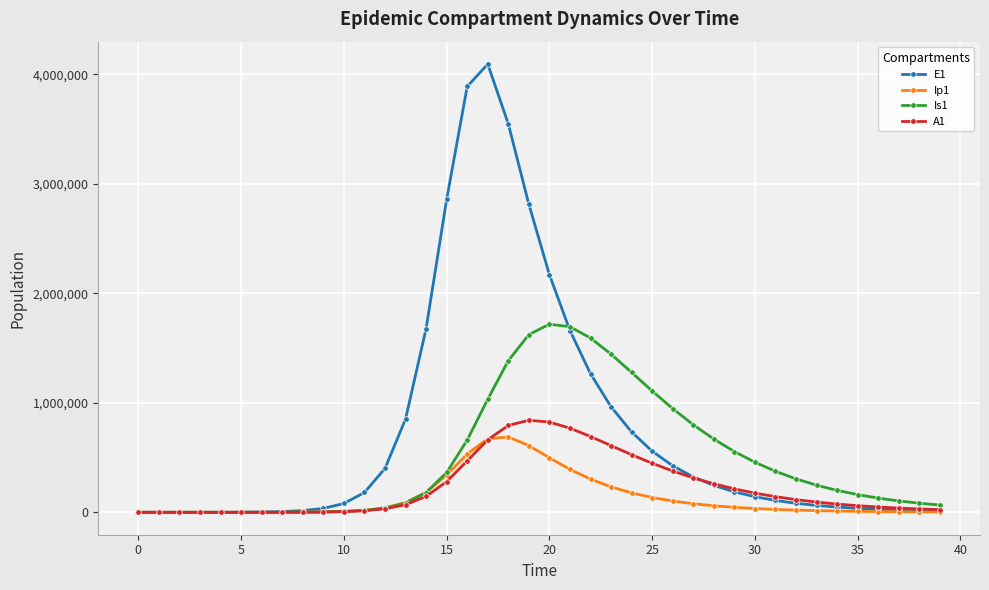

Which series has the largest total across all categories?

E1